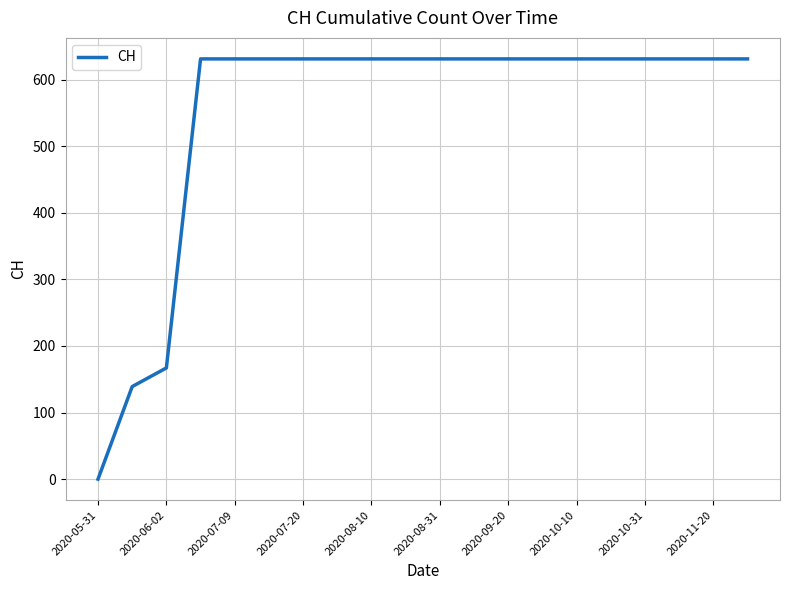

What is the greatest value displayed?

631